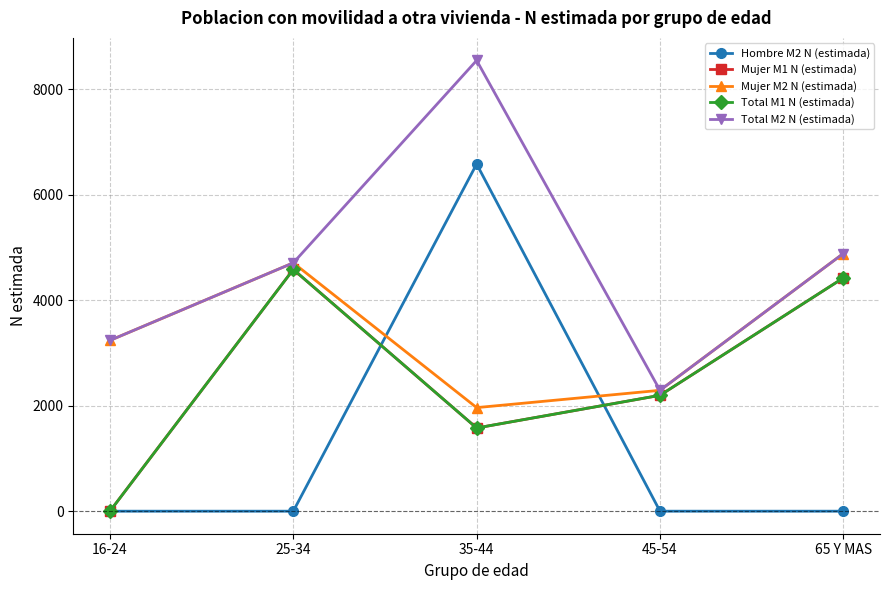

What is the sum of all Total M1 N (estimada) values?

12776